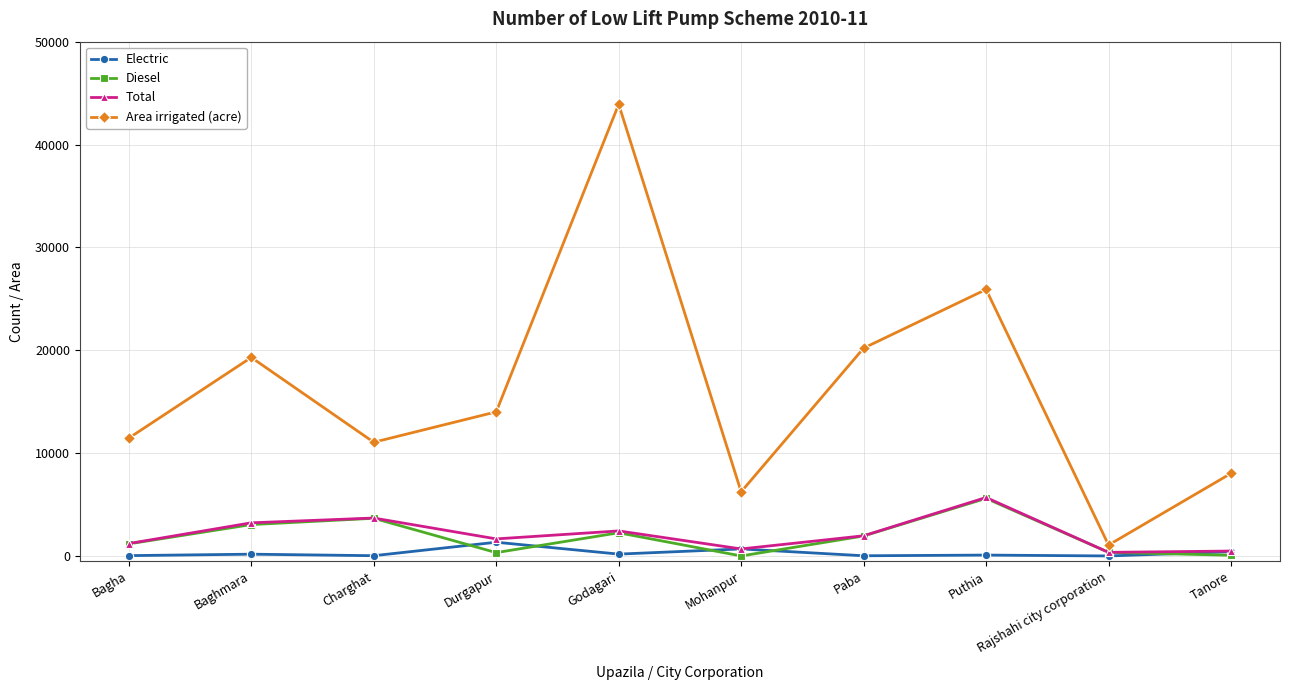

At which label does Diesel reach its peak?

Puthia